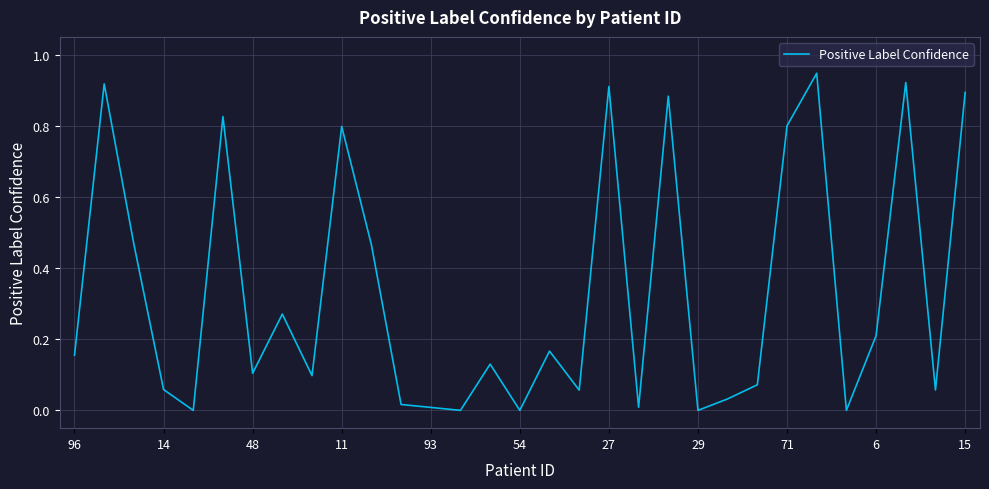

The chart shows a value of 1.1 at 11. True or false?

False